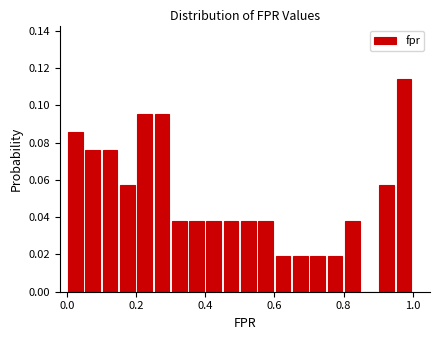

Around what value on the x-axis is the tallest bar? Give the approximate position of its centre, as read against the axis.

0.98